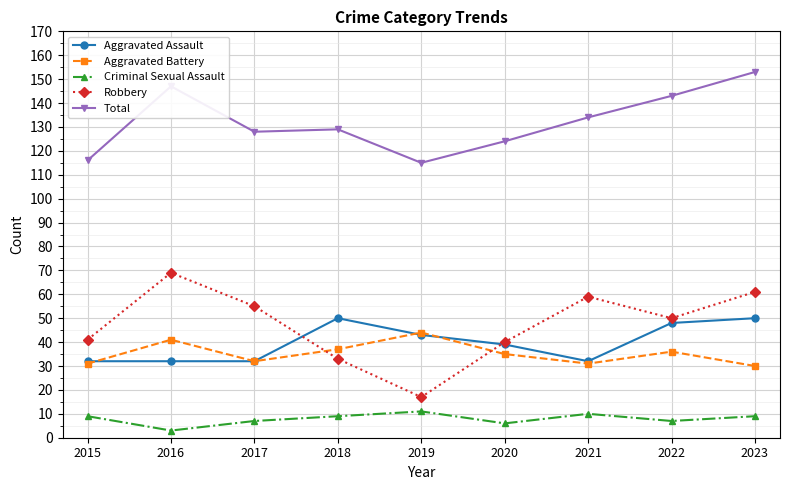

What is the maximum value shown in the chart?

153